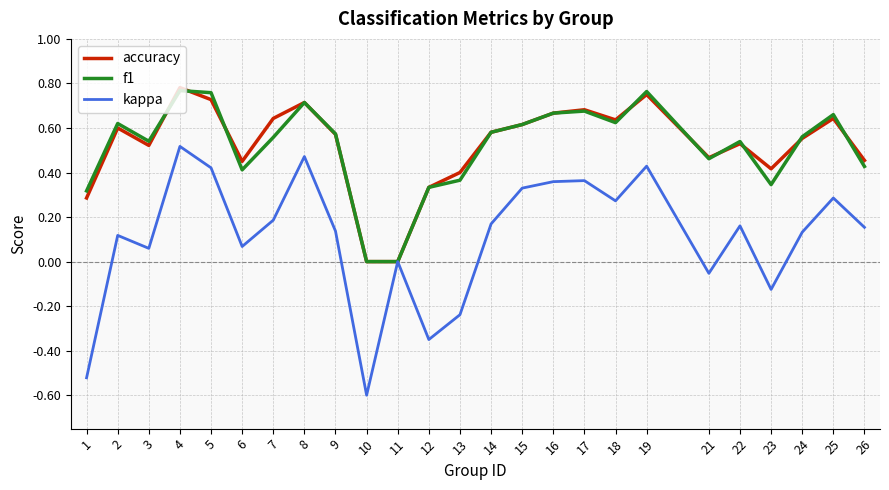

What is the total value across all series at 19?

1.9